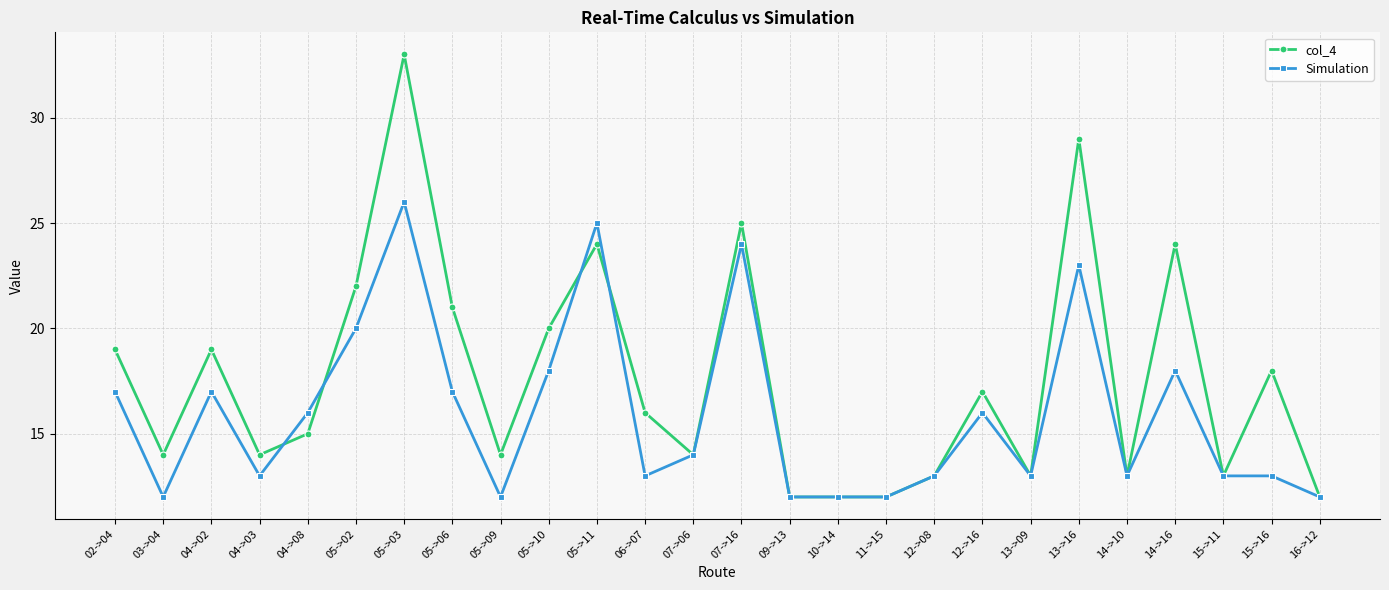

Where do Simulation and col_4 first cross each other?

04->03 and 04->08